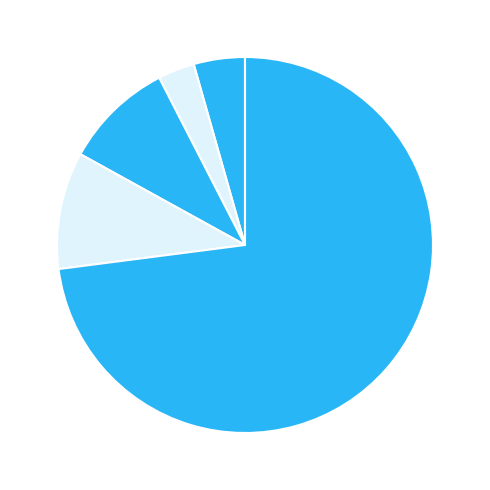

Rank the categories by value from lowest to highest.

ocds-mfx54g-9, ocds-mfx54g-6, ocds-mfx54g-11, ocds-mfx54g-5, ocds-mfx54g-other